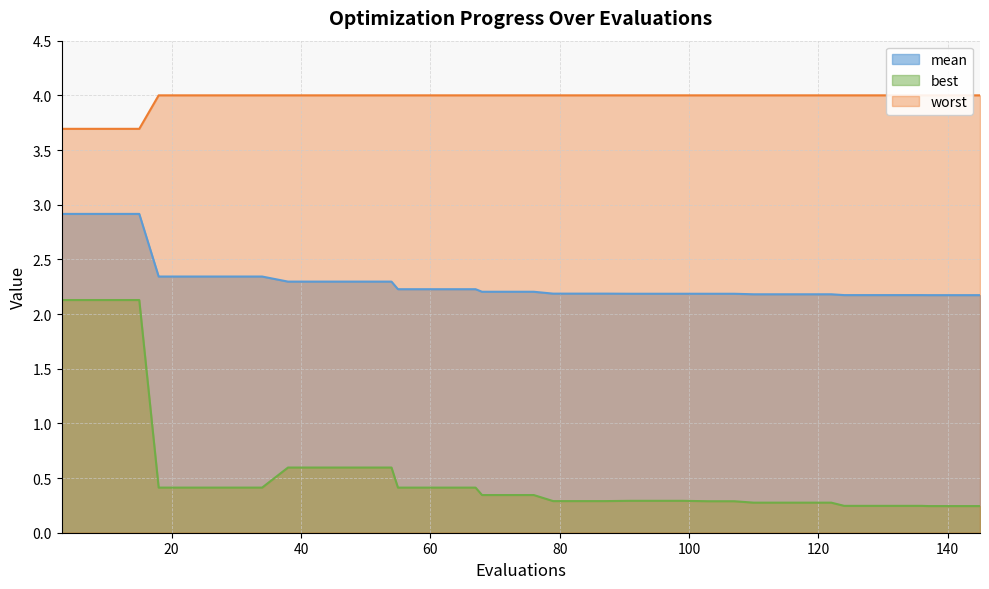

Which series has the widest spread of values?

best